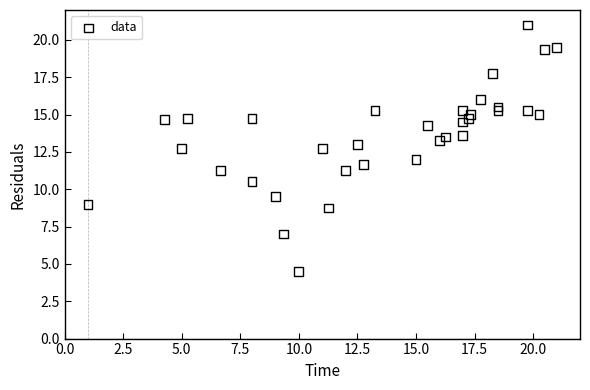

What is the range of Y values (max minus min)?

16.5